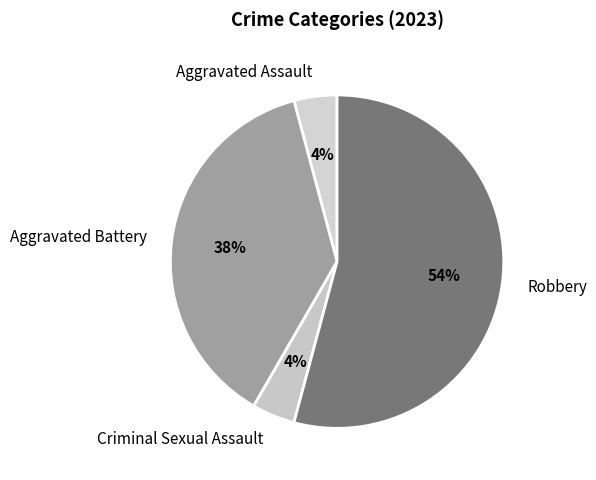

Combined, do Aggravated Assault and Aggravated Battery account for over 50%?

No